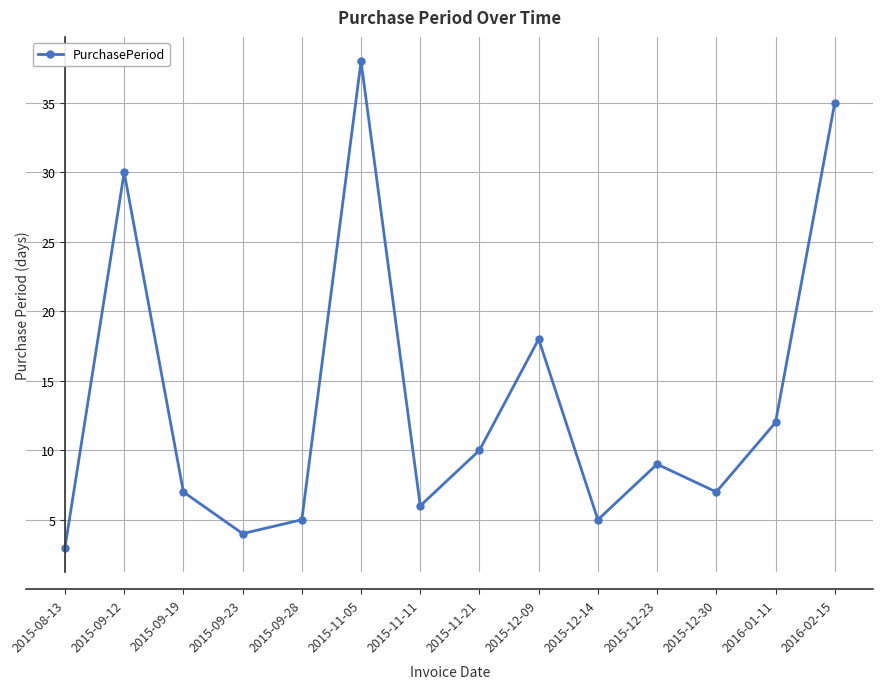

Which has a higher value, 2015-09-23 or 2015-11-21?

2015-11-21